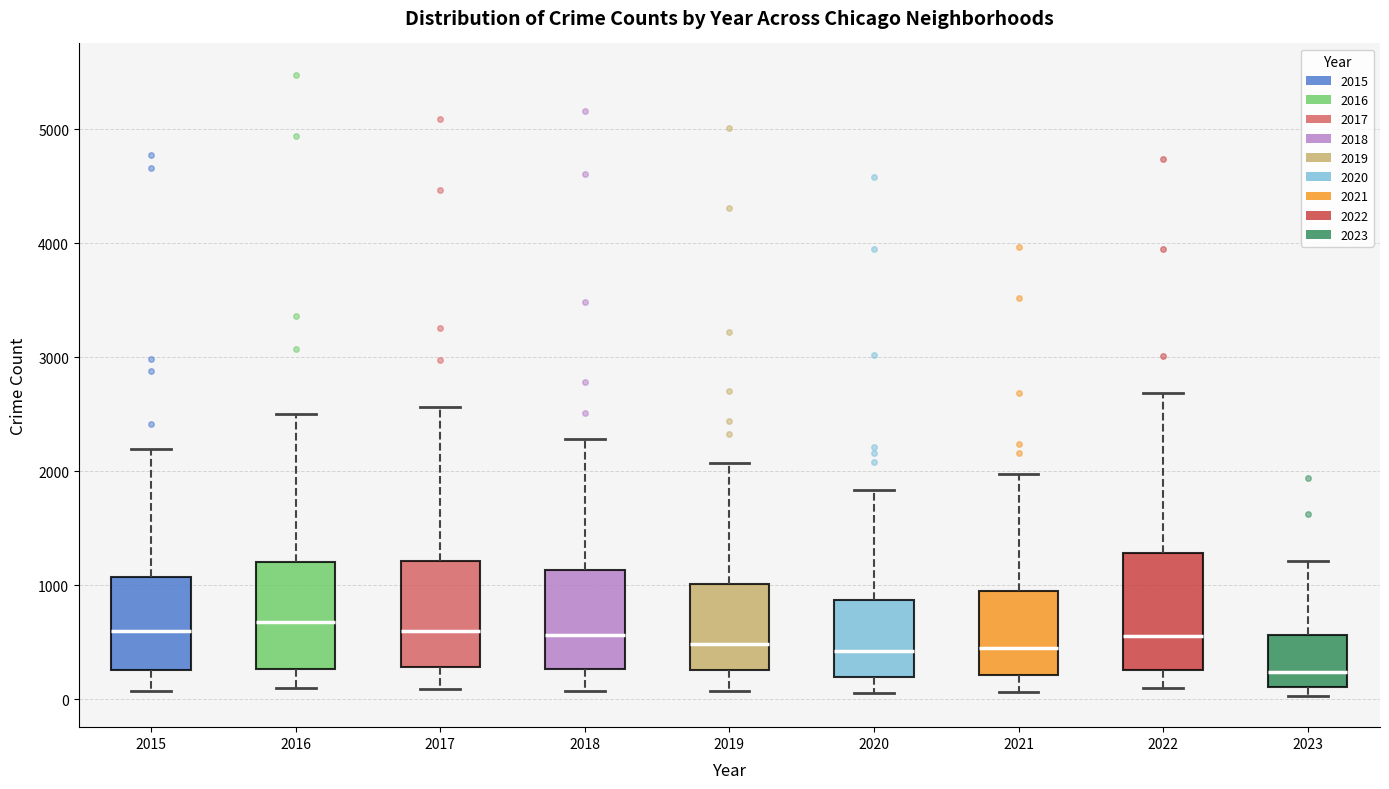

Reading left to right, read every box against the y-axis: the position of its median line, the range the box covers, and the ends of its whiskers. The values are not printed on the chart, so give them approximately, as read against the axis.

2015: median 600, box 300 to 1100, whiskers 100 to 2200
2016: median 700, box 300 to 1200, whiskers 100 to 2500
2017: median 600, box 300 to 1200, whiskers 100 to 2600
2018: median 600, box 300 to 1100, whiskers 100 to 2300
2019: median 500, box 300 to 1000, whiskers 100 to 2100
2020: median 400, box 200 to 900, whiskers 100 to 1800
2021: median 500, box 200 to 900, whiskers 100 to 2000
2022: median 600, box 300 to 1300, whiskers 100 to 2700
2023: median 200, box 100 to 600, whiskers 0 to 1200